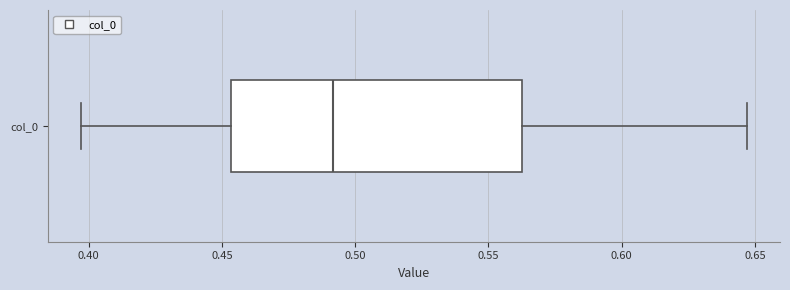

Transcribe this box plot: give where the median line is, the range the box spans, and where the two whiskers end, as read against the x-axis. The values are not printed on the chart, so give them approximately, as read against the axis.

median 0.490, box 0.455 to 0.565, whiskers 0.395 to 0.645